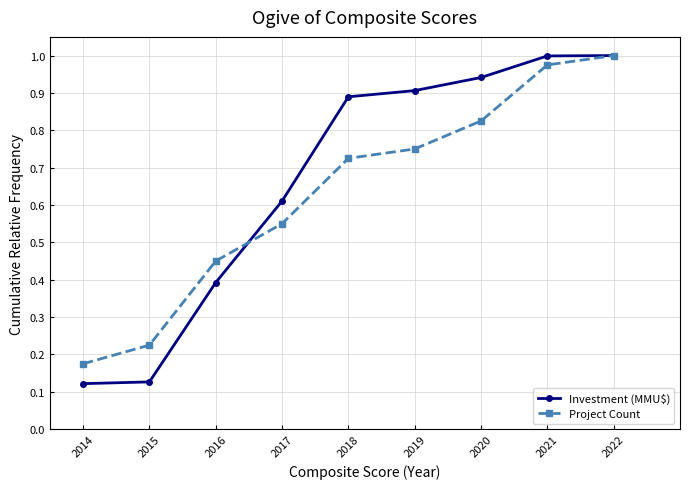

Is this an area chart (filled region under the line)?

No